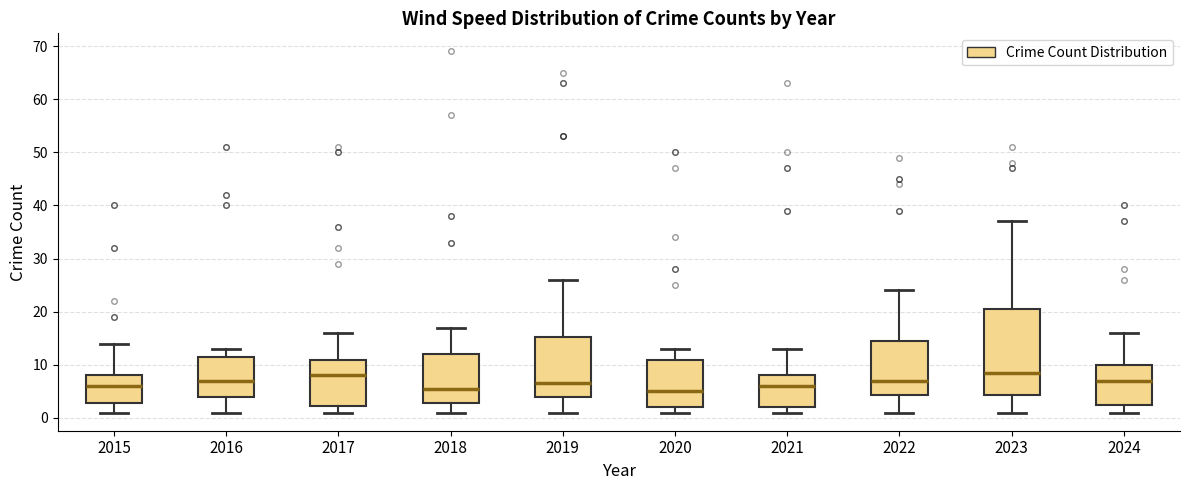

Reading left to right, transcribe this box plot: for each box, give where its median line is, the range the box spans, and where its two whiskers end, as read against the y-axis. The values are not printed on the chart, so give them approximately, as read against the axis.

2015: median 6, box 3 to 8, whiskers 1 to 14
2016: median 7, box 4 to 12, whiskers 1 to 13
2017: median 8, box 2 to 11, whiskers 1 to 16
2018: median 6, box 3 to 12, whiskers 1 to 17
2019: median 7, box 4 to 15, whiskers 1 to 26
2020: median 5, box 2 to 11, whiskers 1 to 13
2021: median 6, box 2 to 8, whiskers 1 to 13
2022: median 7, box 4 to 15, whiskers 1 to 24
2023: median 9, box 4 to 21, whiskers 1 to 37
2024: median 7, box 3 to 10, whiskers 1 to 16